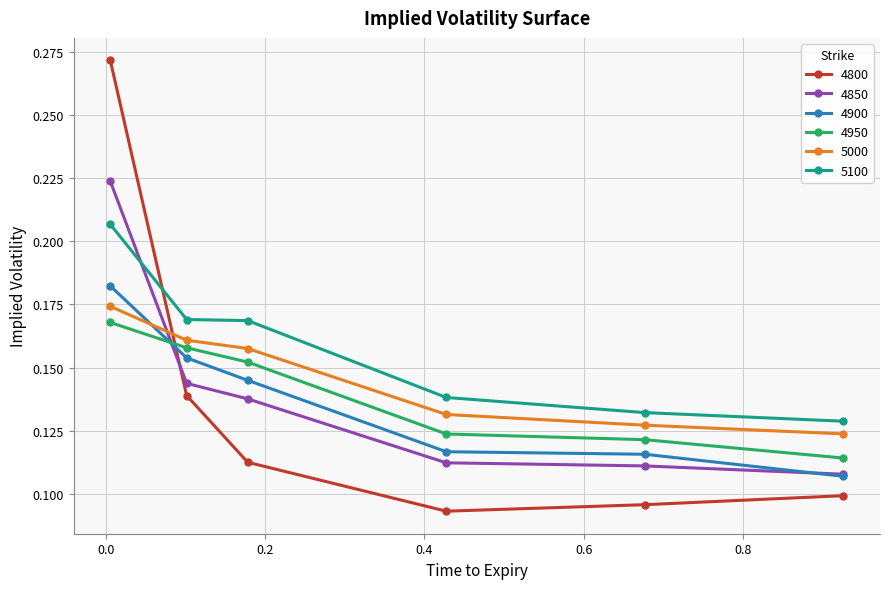

True or false: 4950 and 5000 intersect in this chart.

False